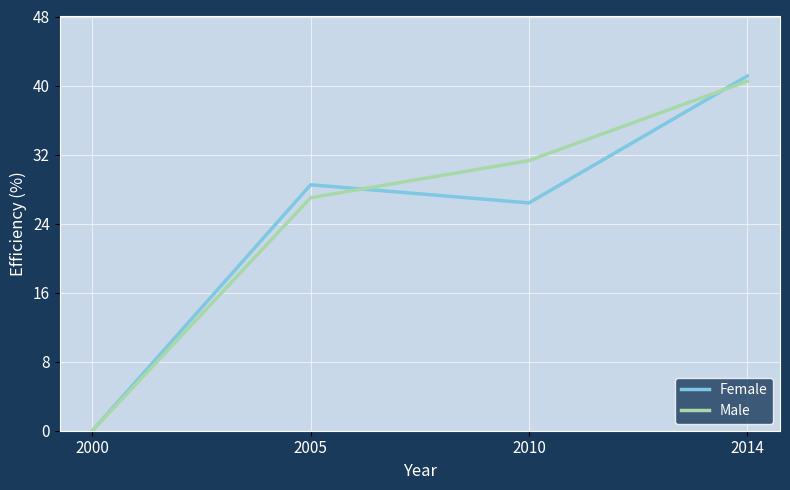

How many interior local valleys does the Female series have?

1